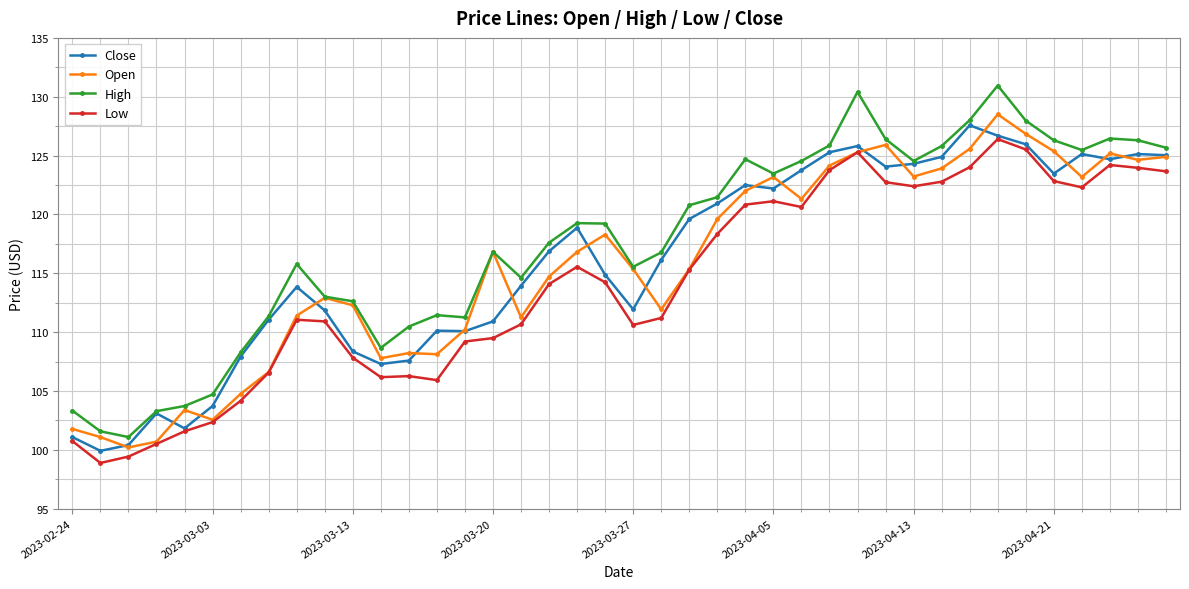

Which series has the widest spread of values?

High